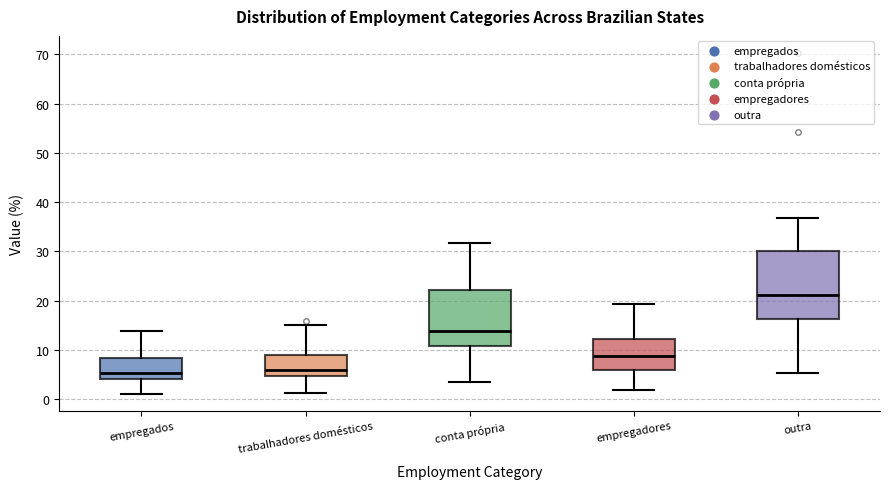

Where does the lower whisker of the box for empregados end on the y-axis? The values are not printed on the chart, so give them approximately, as read against the axis.

1